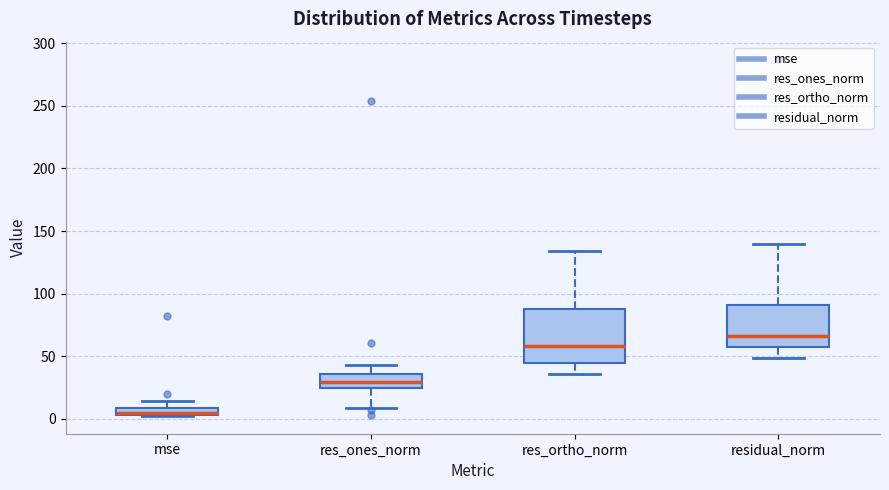

Where is the upper edge of the box for res_ones_norm on the y-axis? The values are not printed on the chart, so give them approximately, as read against the axis.

35